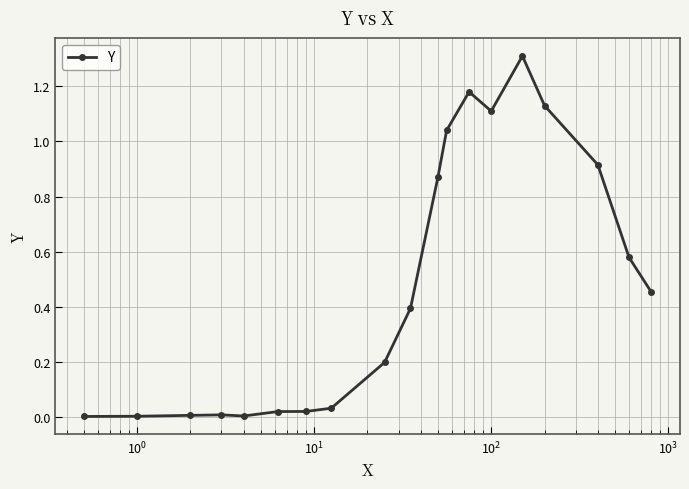

What is the sum of all values?

9.3